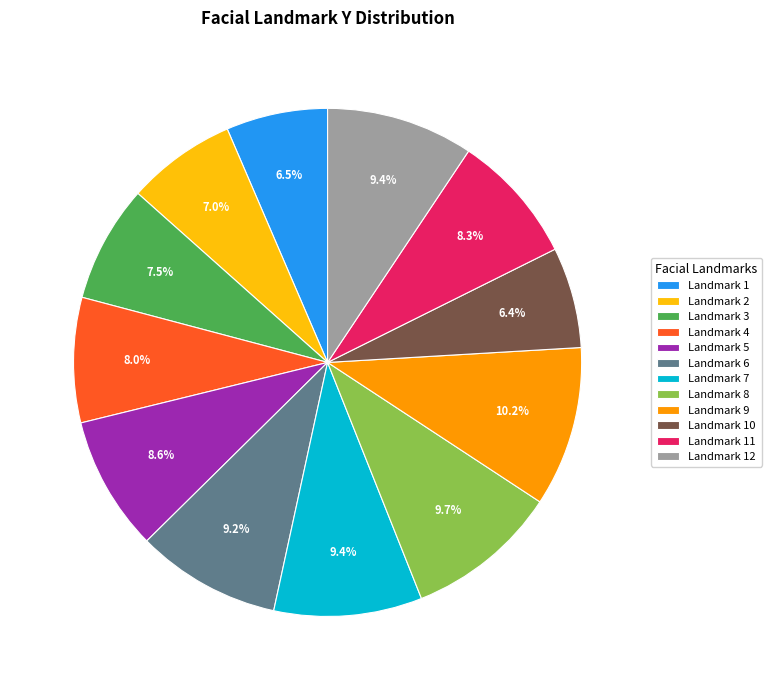

Approximately how many times larger is the value at Landmark 7 compared to Landmark 9?

0.9